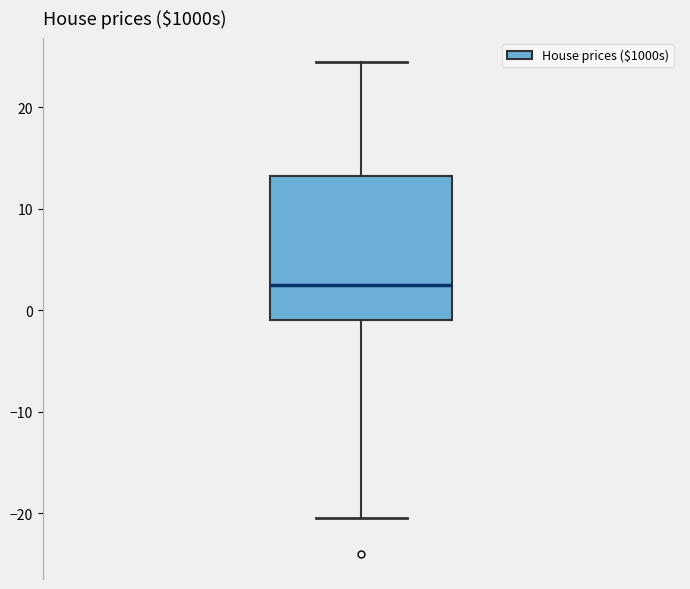

Transcribe this box plot: give where the median line is, the range the box spans, and where the two whiskers end, as read against the y-axis. The values are not printed on the chart, so give them approximately, as read against the axis.

median 2, box -1 to 13, whiskers -20 to 24